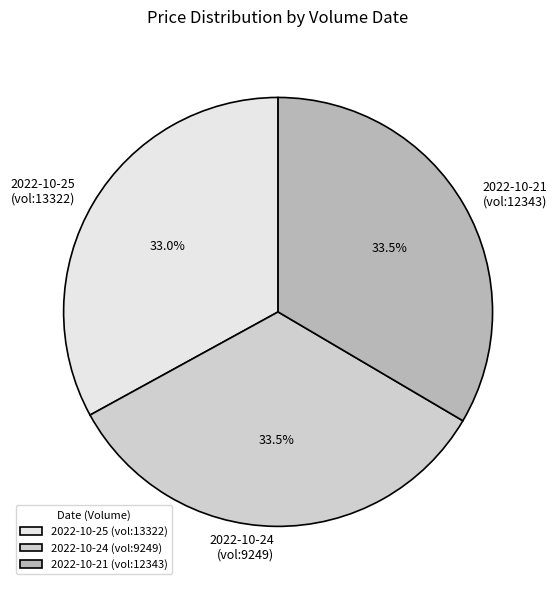

Does 2022-10-24 (vol:9249) account for over 50% of the chart?

No